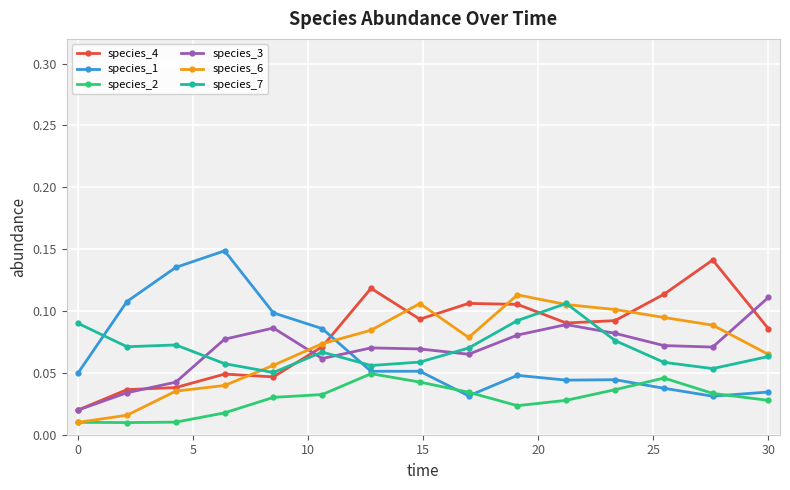

True or false: species_1 has more than 0 interior local peaks.

True